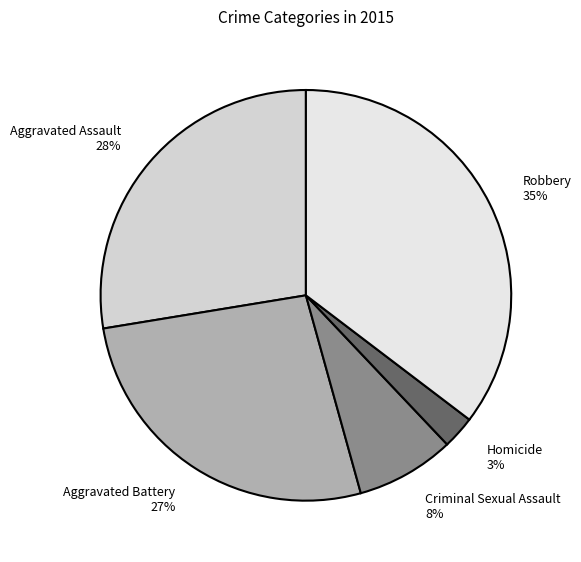

What percentage is the Aggravated Assault slice, to the nearest percent?

28%